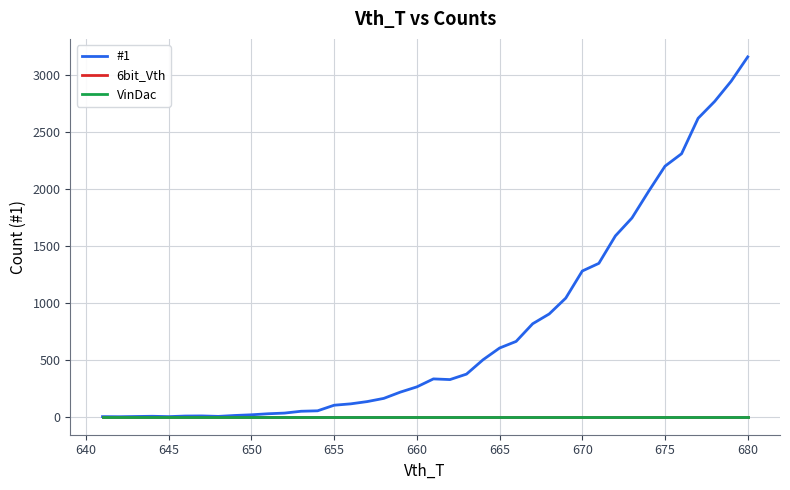

Which category has the highest value in the #1 series?

680